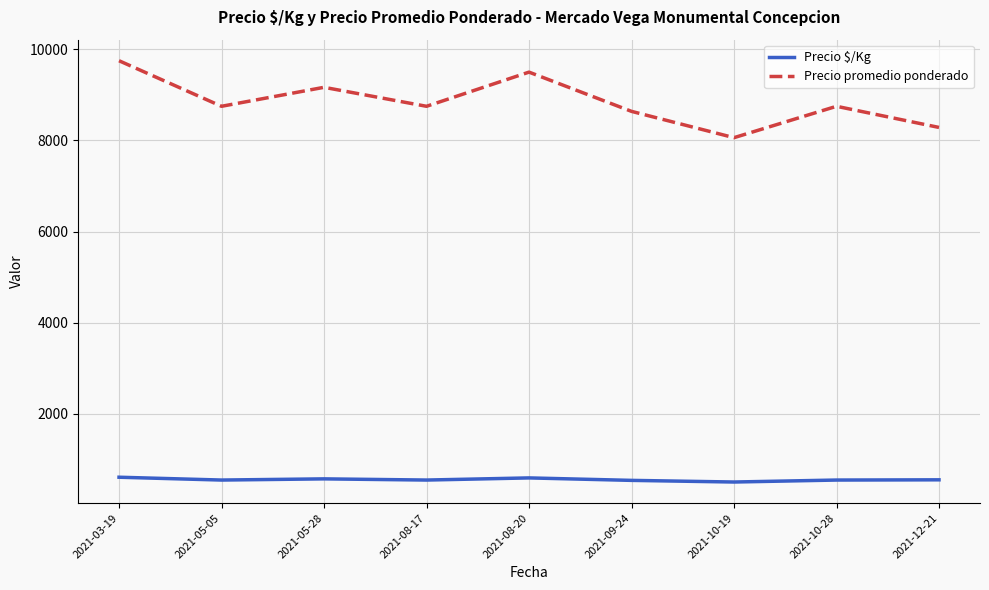

Which series has the largest range (max minus min)?

Precio promedio ponderado